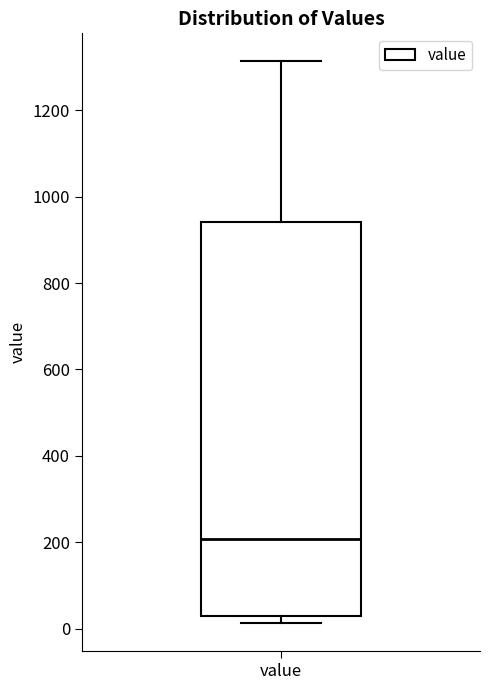

Where is the upper edge of the box for value on the y-axis? The values are not printed on the chart, so give them approximately, as read against the axis.

940